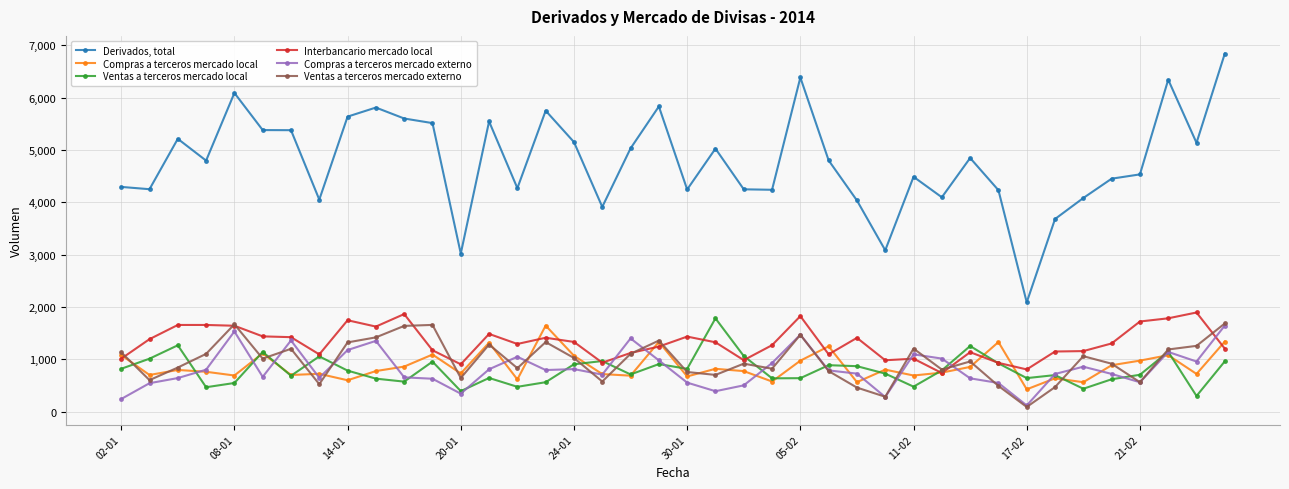

True or false: Ventas a terceros mercado local and Derivados, total intersect in this chart.

False